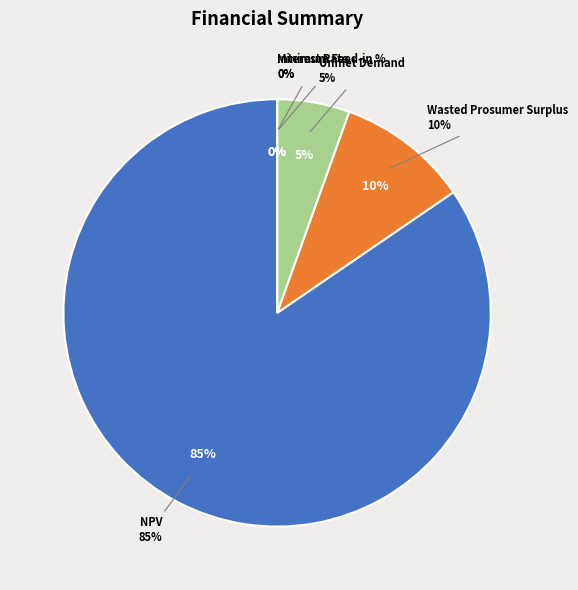

How much of the chart is everything except Interest Rate?

100.0%